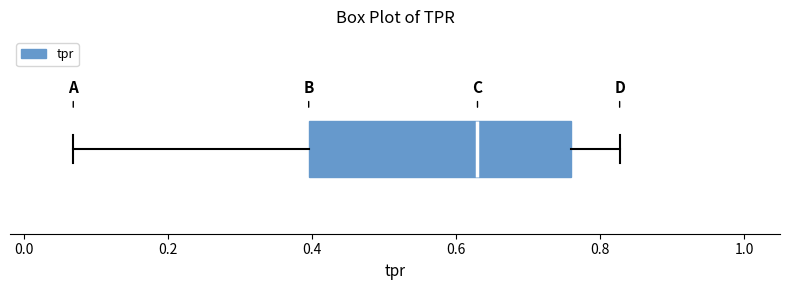

Read this box plot against the x-axis: the position of the median line, the range covered by the box, and the ends of both whiskers. The values are not printed on the chart, so give them approximately, as read against the axis.

median 0.62, box 0.40 to 0.76, whiskers 0.06 to 0.82